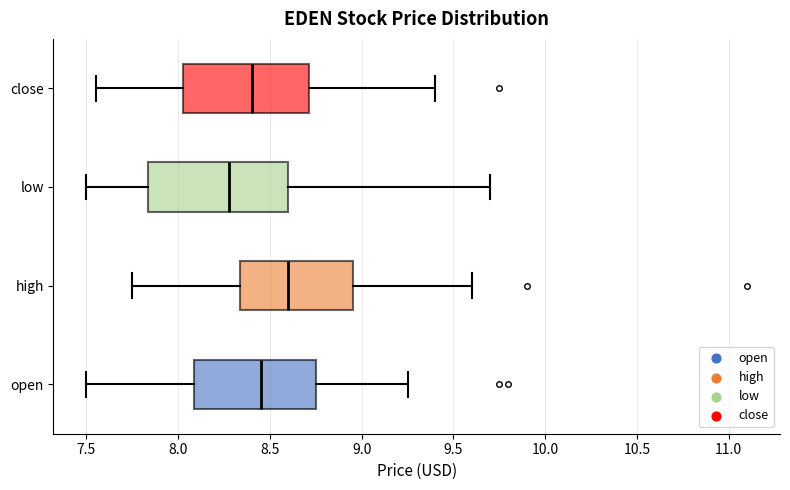

Which box is the widest, from its left edge to its right edge?

low